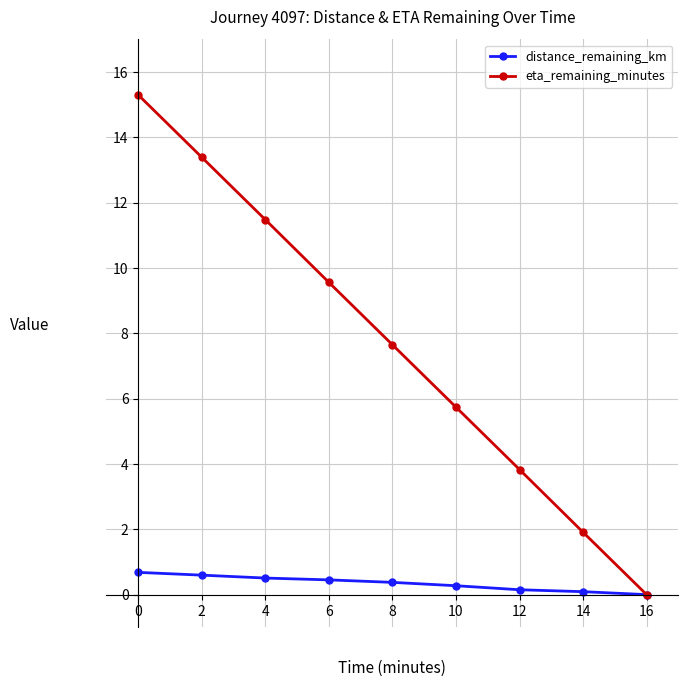

Reading left to right, what are all the values shown in this chart?

distance_remaining_km: 0.7	0.6	0.5	0.5	0.4	0.3	0.1	0.1	0.0
eta_remaining_minutes: 15.3	13.4	11.5	9.6	7.7	5.7	3.8	1.9	0.0